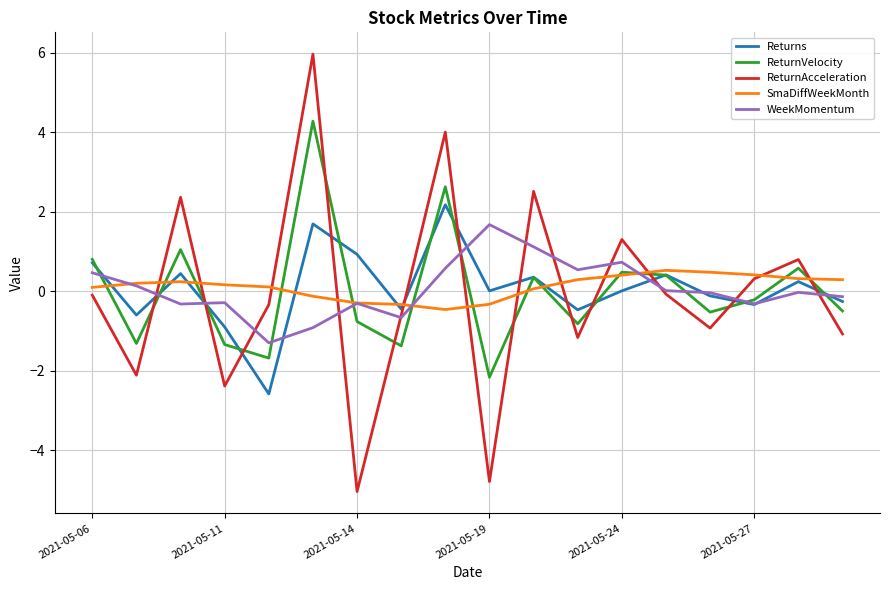

Which series has the largest range (max minus min)?

ReturnAcceleration